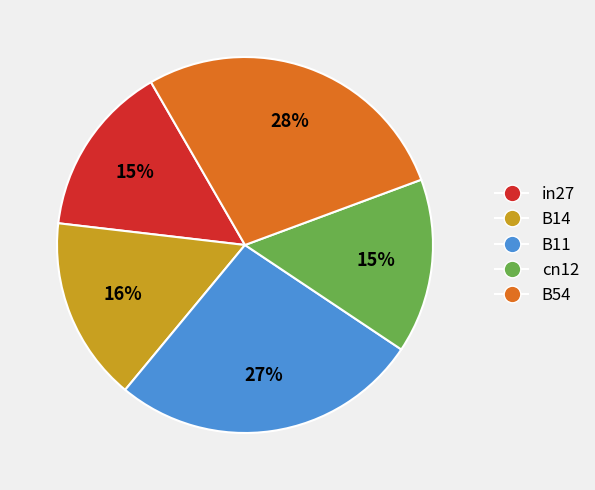

The cn12 slice represents 15% of the pie. True or false?

True